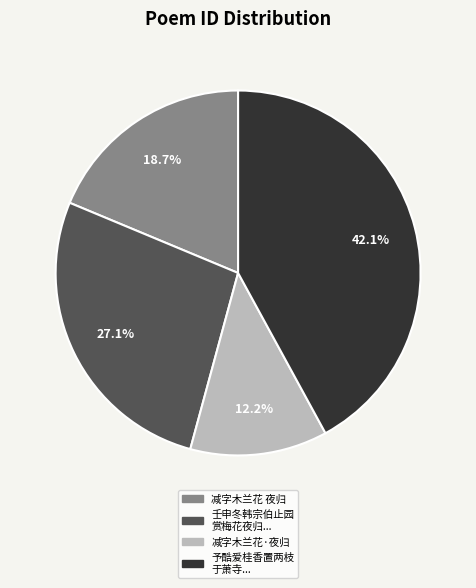

What percentage is NOT represented by 壬申冬韩宗伯止园 赏梅花夜归...?

72.9%